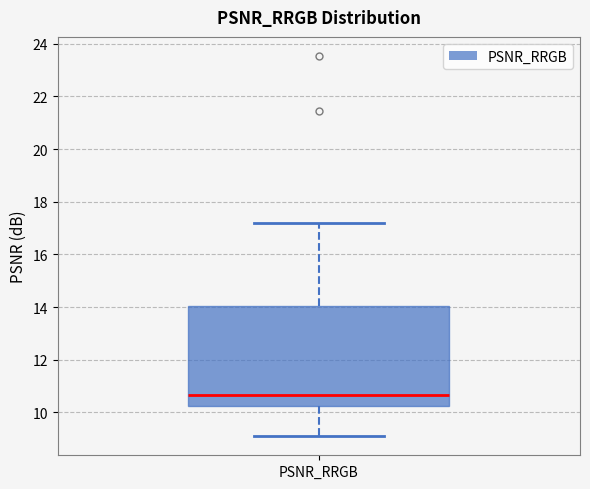

Where does the lower whisker of the box for PSNR_RRGB end on the y-axis? The values are not printed on the chart, so give them approximately, as read against the axis.

9.0